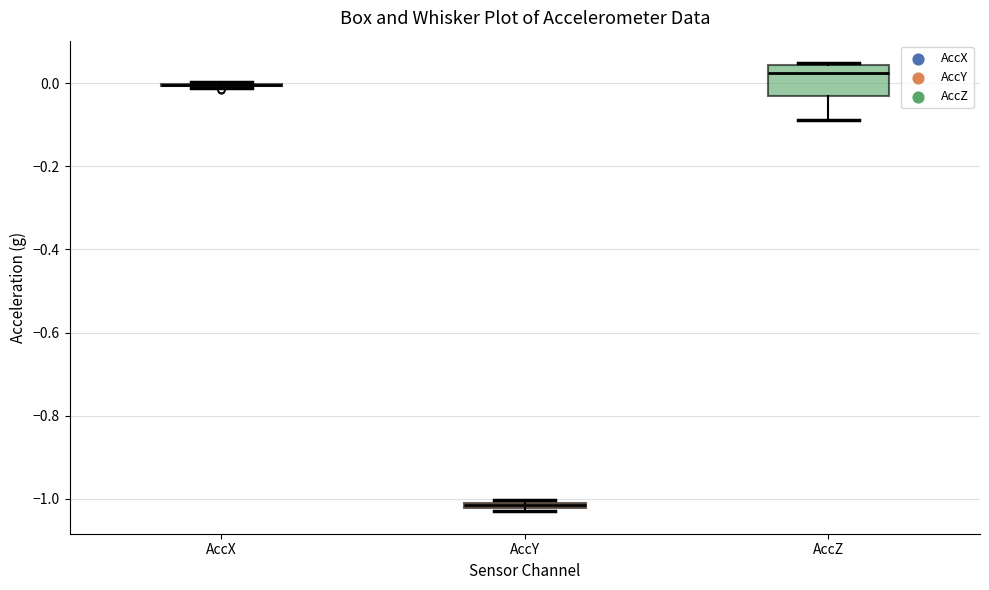

Which box is the tallest, from its lower edge to its upper edge?

AccZ